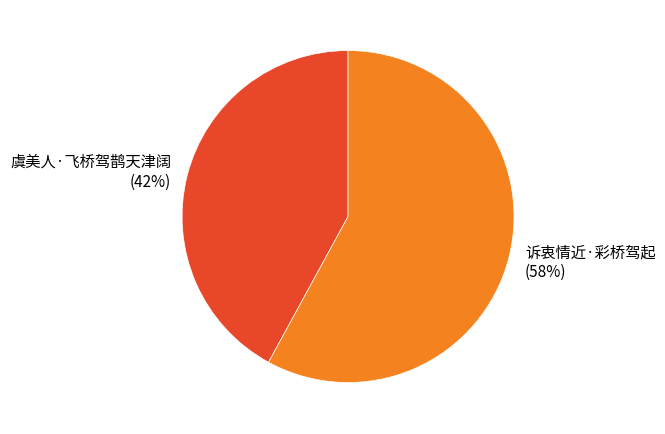

How many slices are in this pie chart?

2